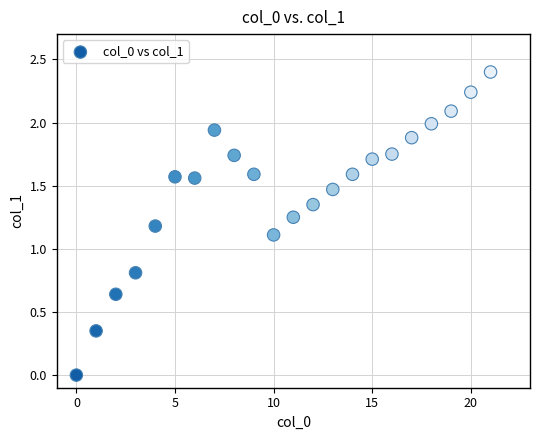

What Y value in the scatter plot is closest to 1?

1.1